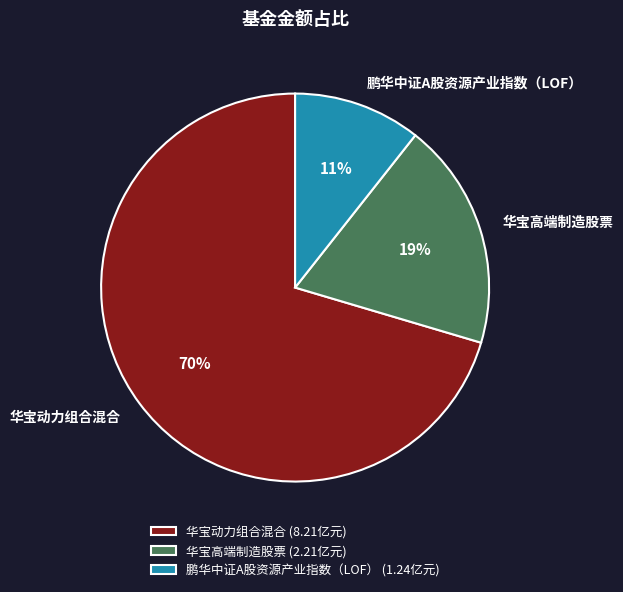

What is the smallest slice in the pie chart?

鹏华中证A股资源产业指数（LOF）